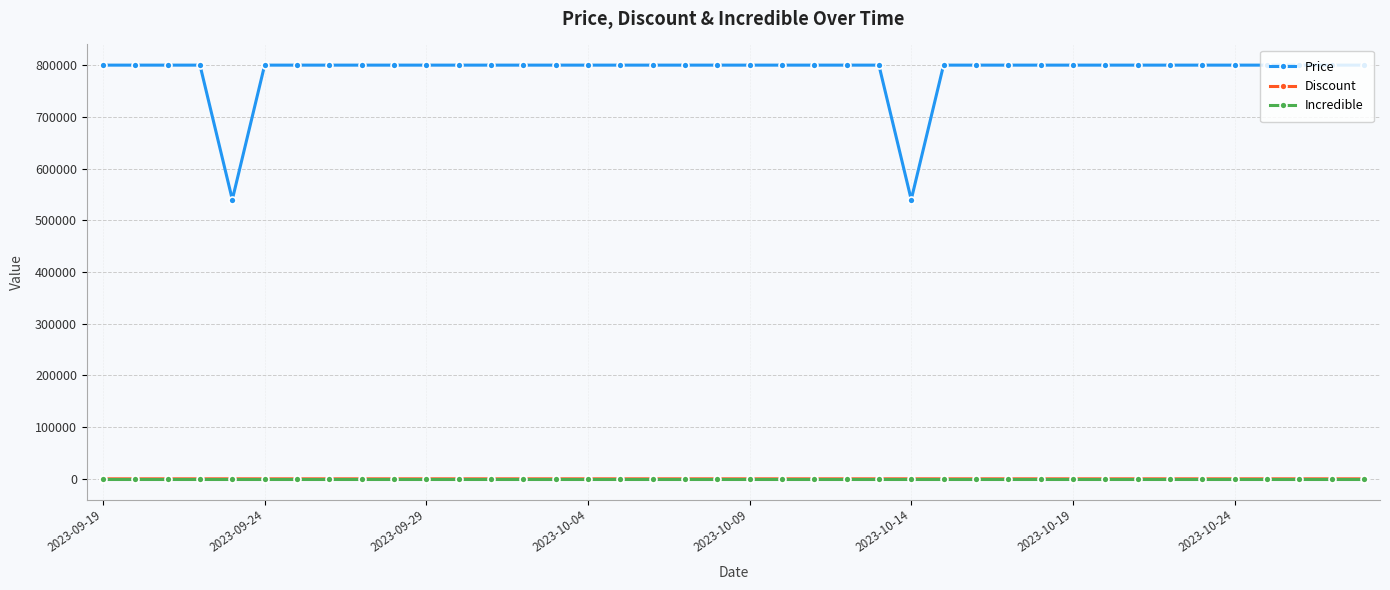

True or false: Price and Discount intersect in this chart.

False